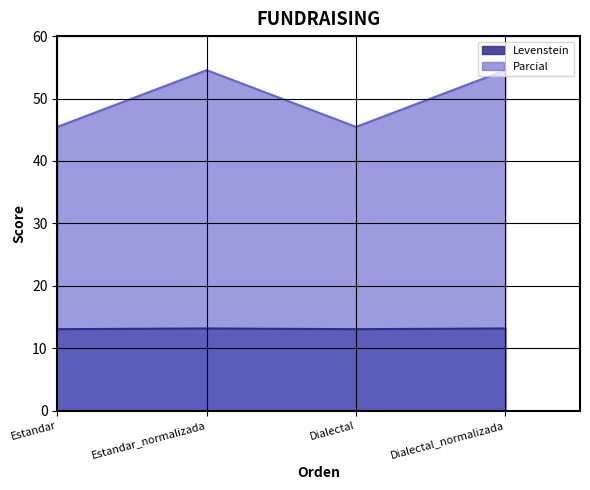

How many Levenstein values are between 13 and 14?

4